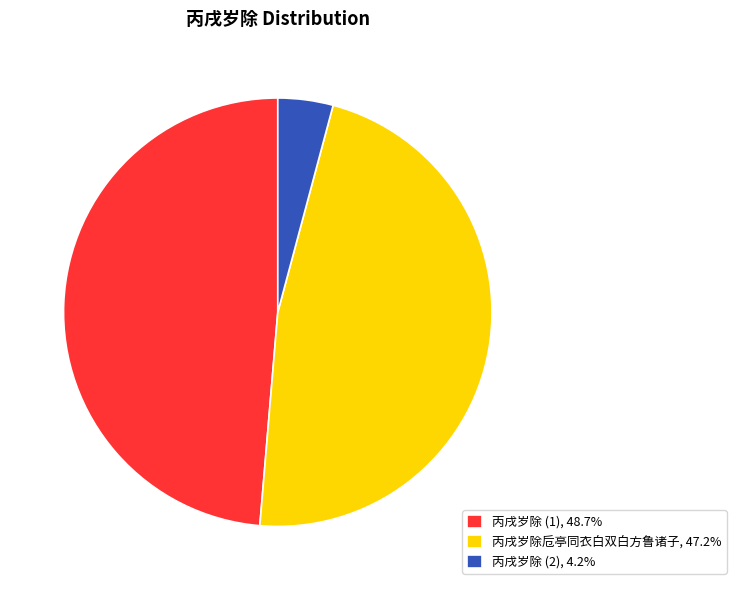

Is the sum of 丙戌岁除 (1), 48.7% and 丙戌岁除卮亭同衣白双白方鲁诸子, 47.2% greater than half?

Yes